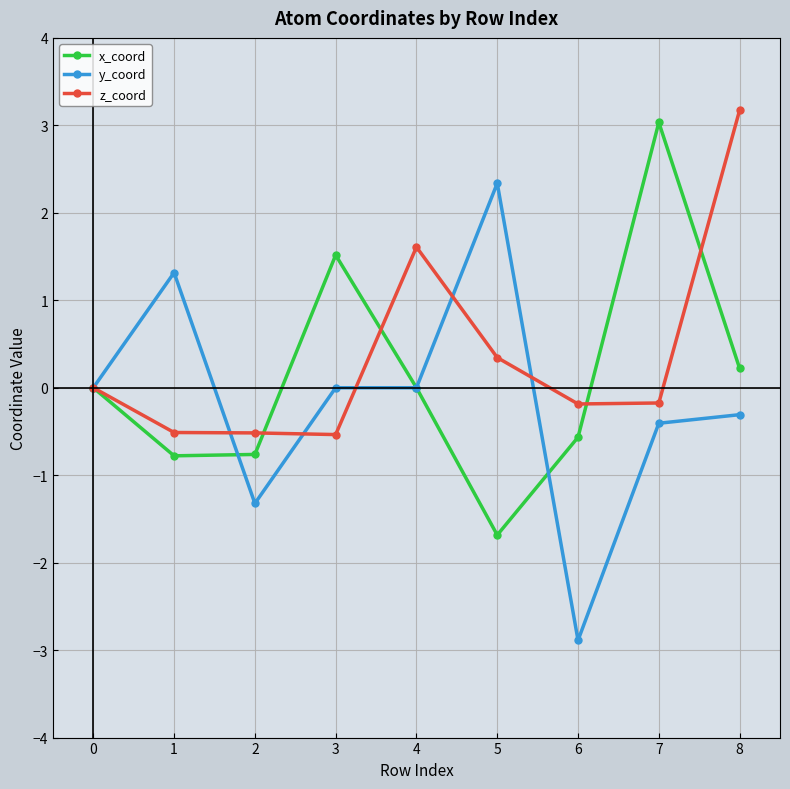

How many data points does each series have?

9